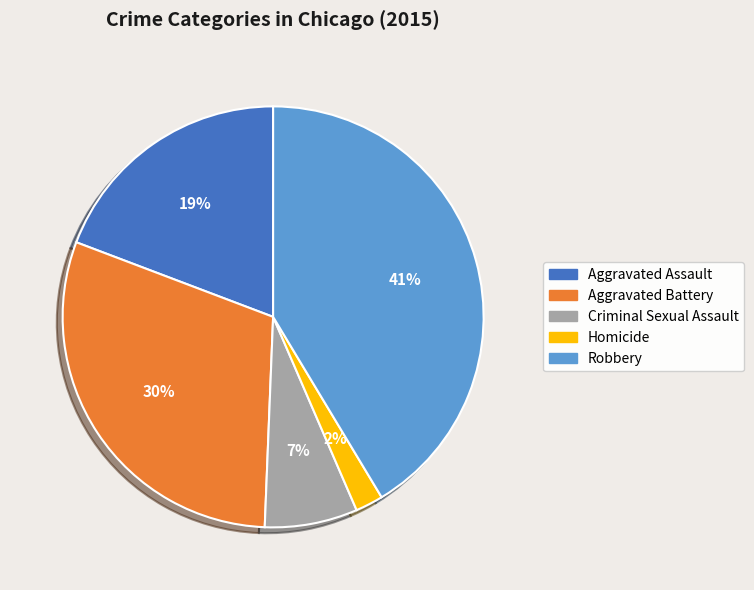

True or false: Aggravated Battery accounts for 23% of the total.

False